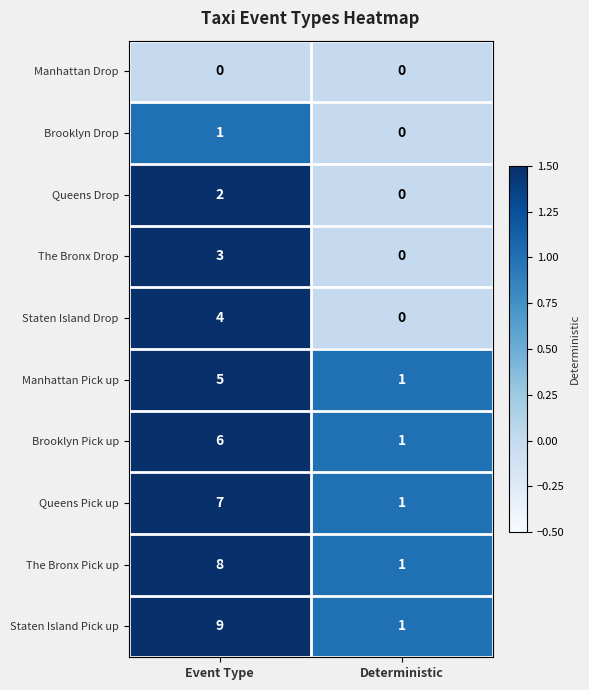

What is the difference between the Manhattan Pick up values at Deterministic and Event Type?

4